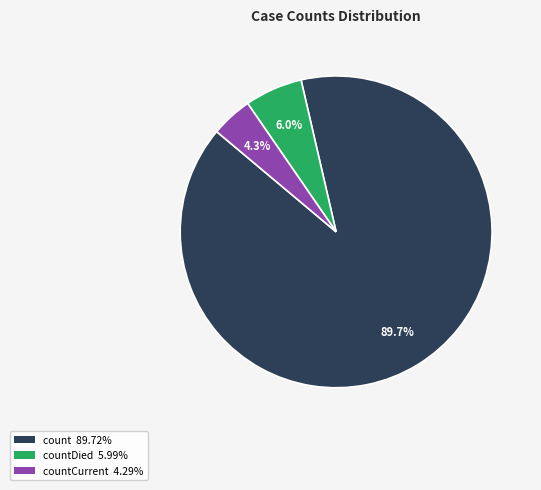

Does any single category account for the majority?

Yes